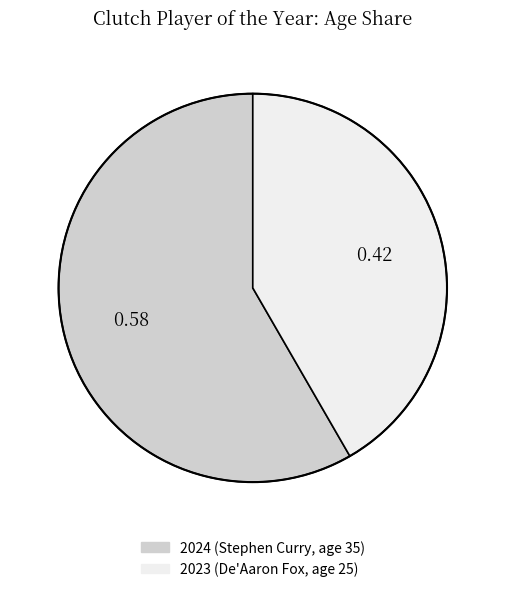

Which slice represents more than half of the pie?

2024 (Stephen Curry, age 35)